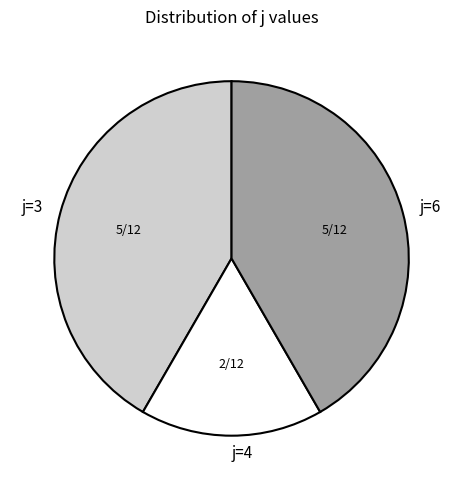

Is j=4 the majority of the pie?

No